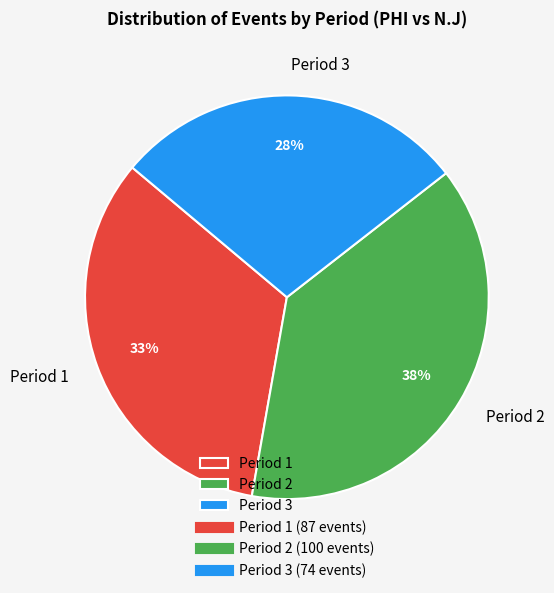

Which has a higher value, Period 2 or Period 3?

Period 2